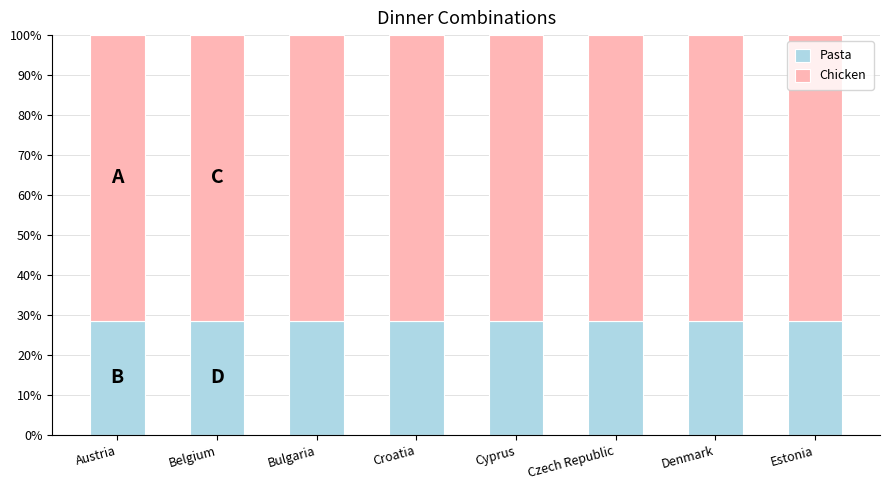

What is the total value across all series at Czech Republic?

100.0